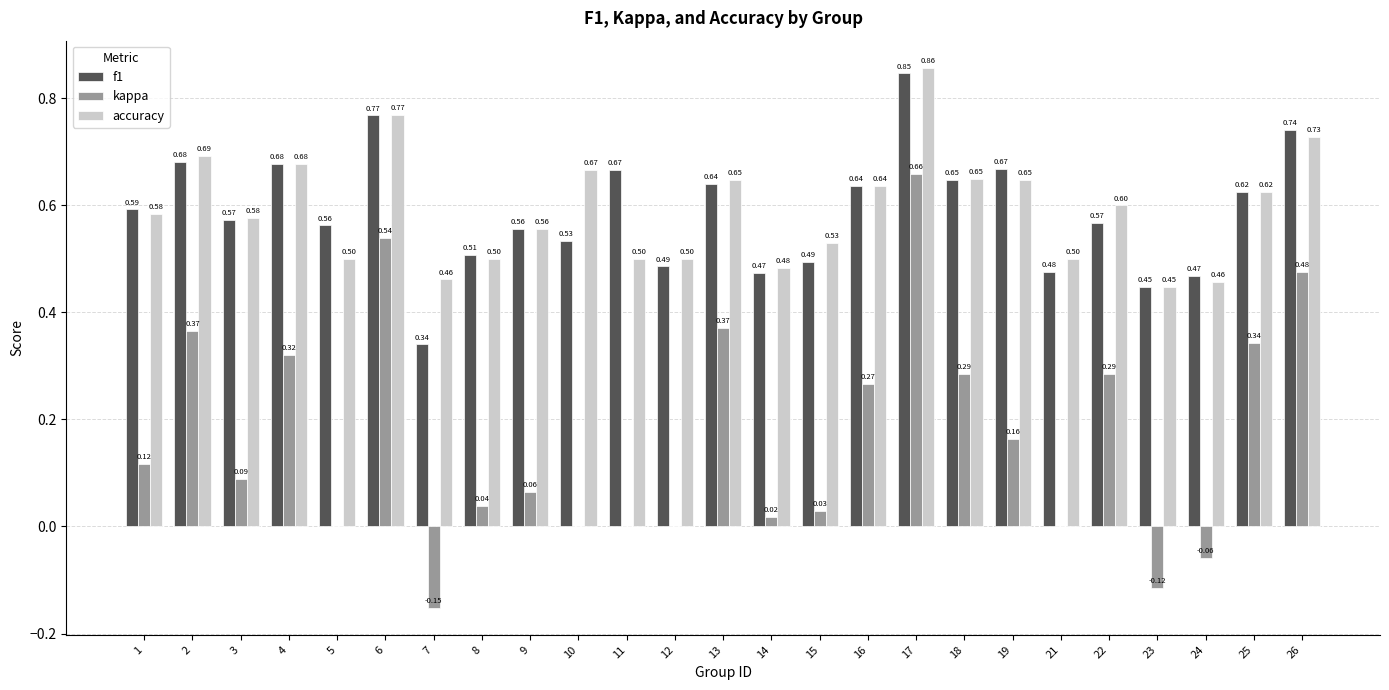

What is the sum of the accuracy values at 1 and 2?

1.3